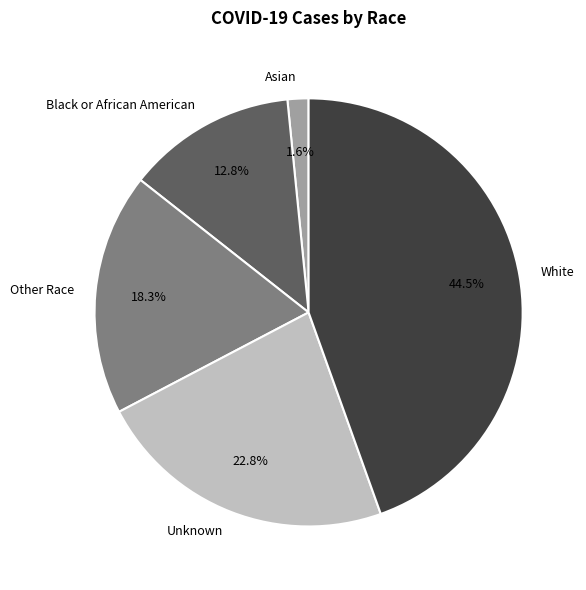

To the nearest percent, what is the difference between the White and Other Race slice percentages?

26%